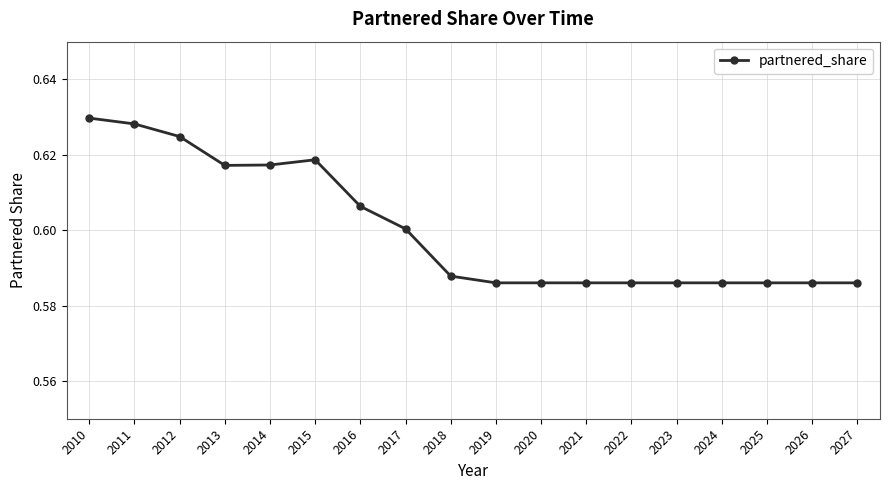

Where is the first local maximum?

2015